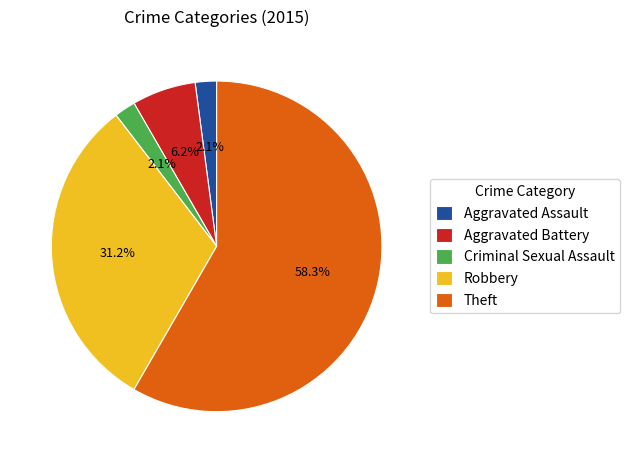

What percentage is the Robbery slice, to the nearest percent?

31%